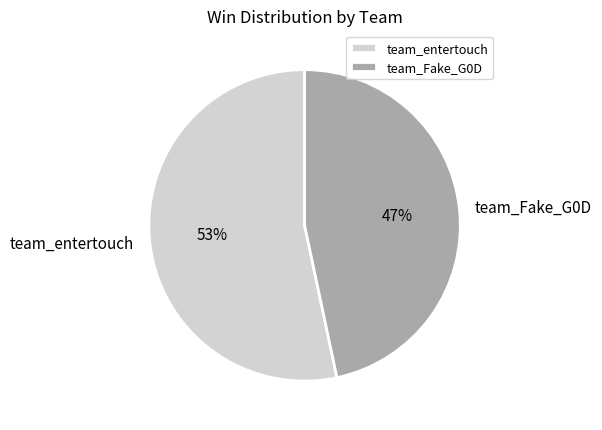

Rank the categories by value from lowest to highest.

team_Fake_G0D, team_entertouch